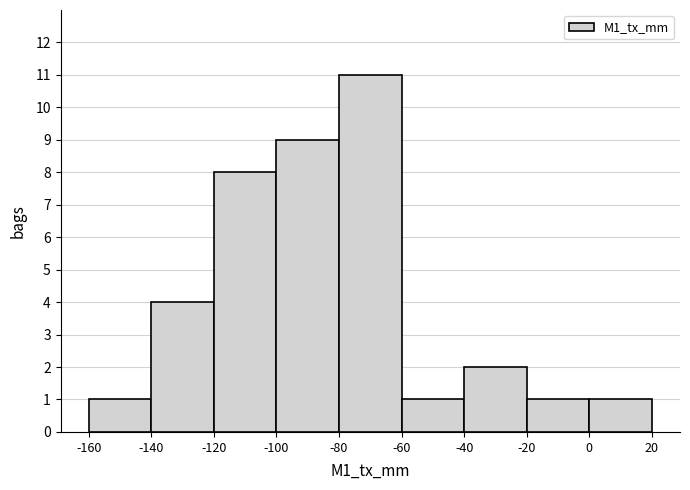

Reading left to right, transcribe this chart: for each bar, give the range it covers on the x-axis and its height. The values are not printed on the chart, so give them approximately, as read against the axis.

-160 to -140: 1
-140 to -120: 4
-120 to -100: 8
-100 to -80: 9
-80 to -60: 11
-60 to -40: 1
-40 to -20: 2
-20 to 0: 1
0 to 20: 1